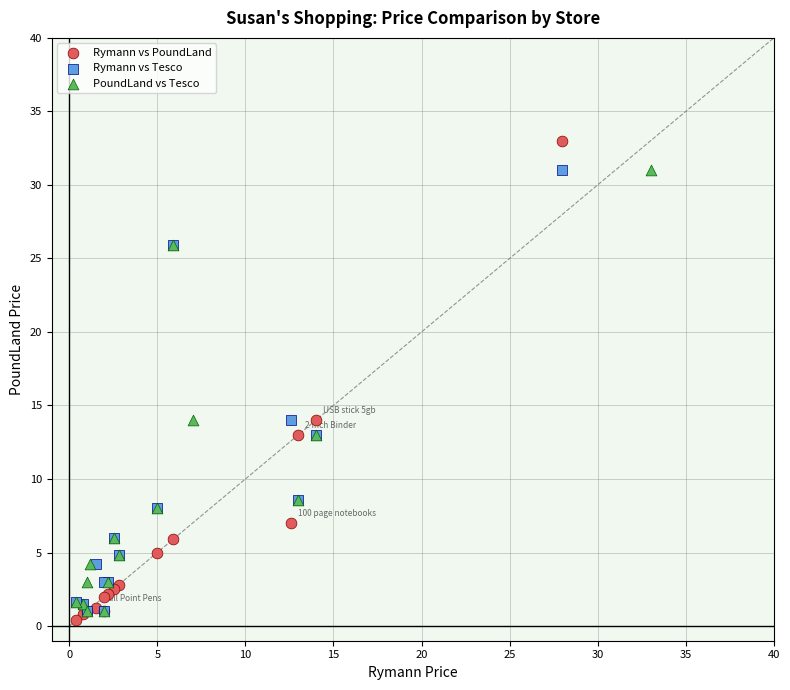

Which series reaches the maximum Y coordinate?

Rymann vs PoundLand